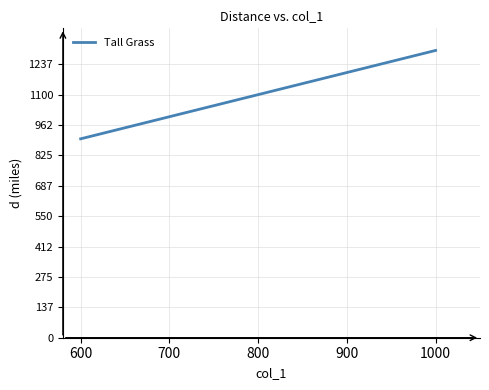

What is the maximum value shown in the chart?

1300